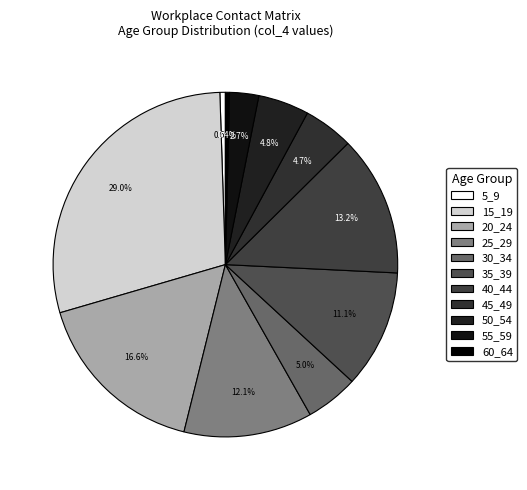

True or false: 45_49 accounts for 5% of the total.

True